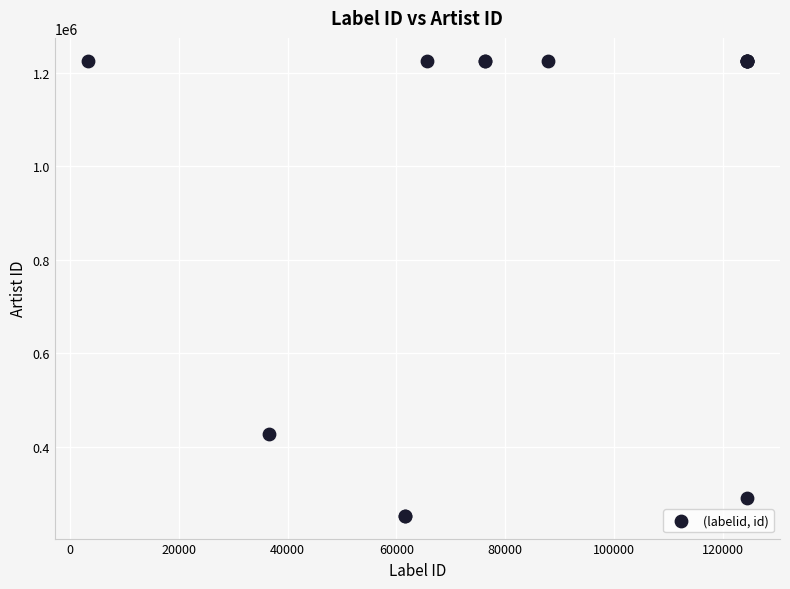

What Y value in the scatter plot is closest to 739188?

426179